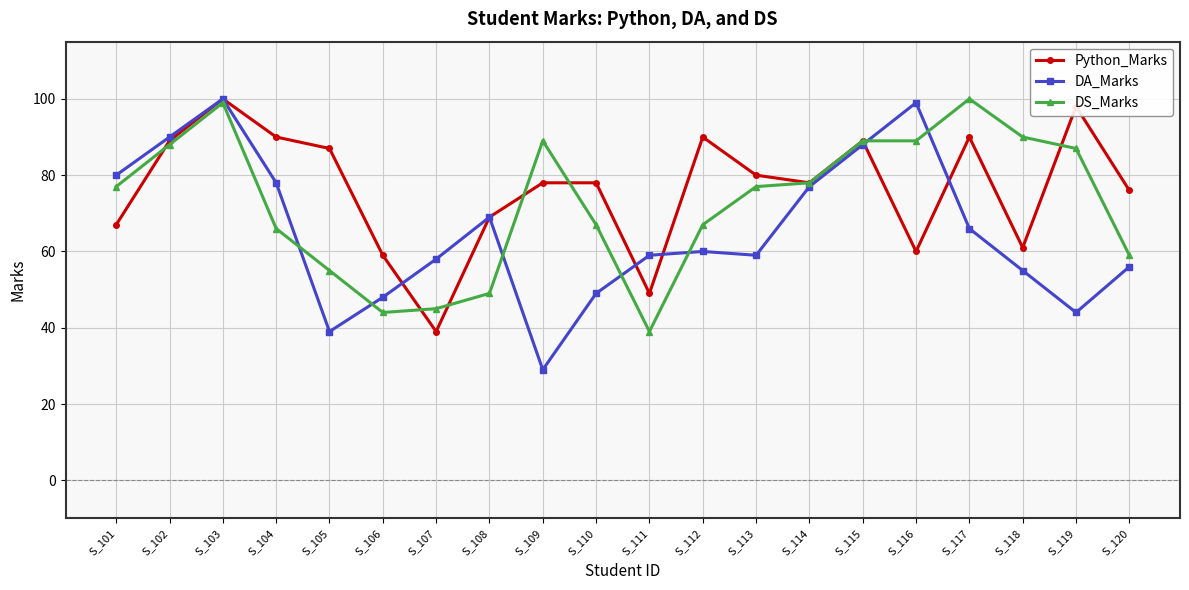

Reading right to left, extract all data points from this chart.

Python_Marks: S_120=76	S_119=98	S_118=61	S_117=90	S_116=60	S_115=89	S_114=78	S_113=80	S_112=90	S_111=49	S_110=78	S_109=78	S_108=69	S_107=39	S_106=59	S_105=87	S_104=90	S_103=100	S_102=89	S_101=67
DA_Marks: S_120=56	S_119=44	S_118=55	S_117=66	S_116=99	S_115=88	S_114=77	S_113=59	S_112=60	S_111=59	S_110=49	S_109=29	S_108=69	S_107=58	S_106=48	S_105=39	S_104=78	S_103=100	S_102=90	S_101=80
DS_Marks: S_120=59	S_119=87	S_118=90	S_117=100	S_116=89	S_115=89	S_114=78	S_113=77	S_112=67	S_111=39	S_110=67	S_109=89	S_108=49	S_107=45	S_106=44	S_105=55	S_104=66	S_103=99	S_102=88	S_101=77